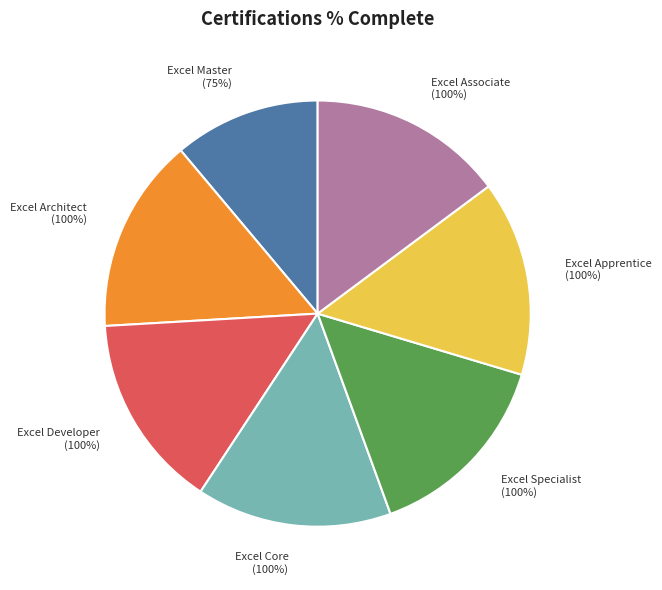

Is it true that Excel Architect Certification is 6% of the pie?

False